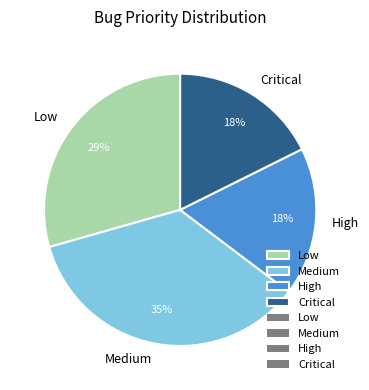

True or false: Medium accounts for 45% of the total.

False